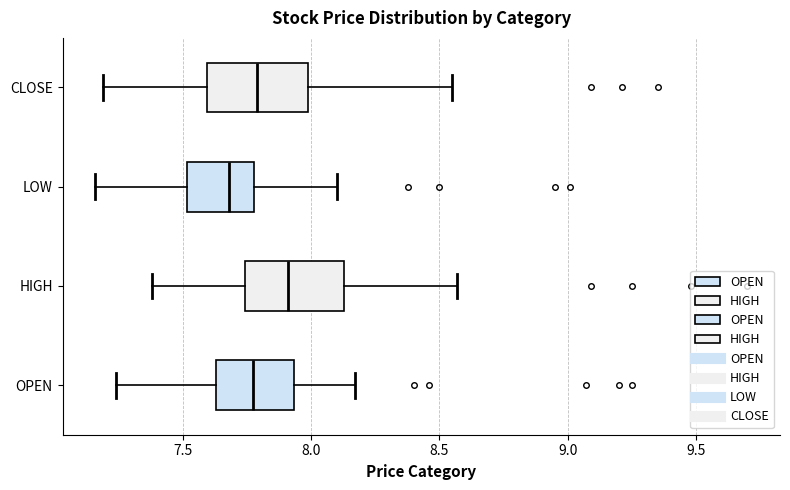

Where does the left whisker of the box for LOW end on the x-axis? The values are not printed on the chart, so give them approximately, as read against the axis.

7.15